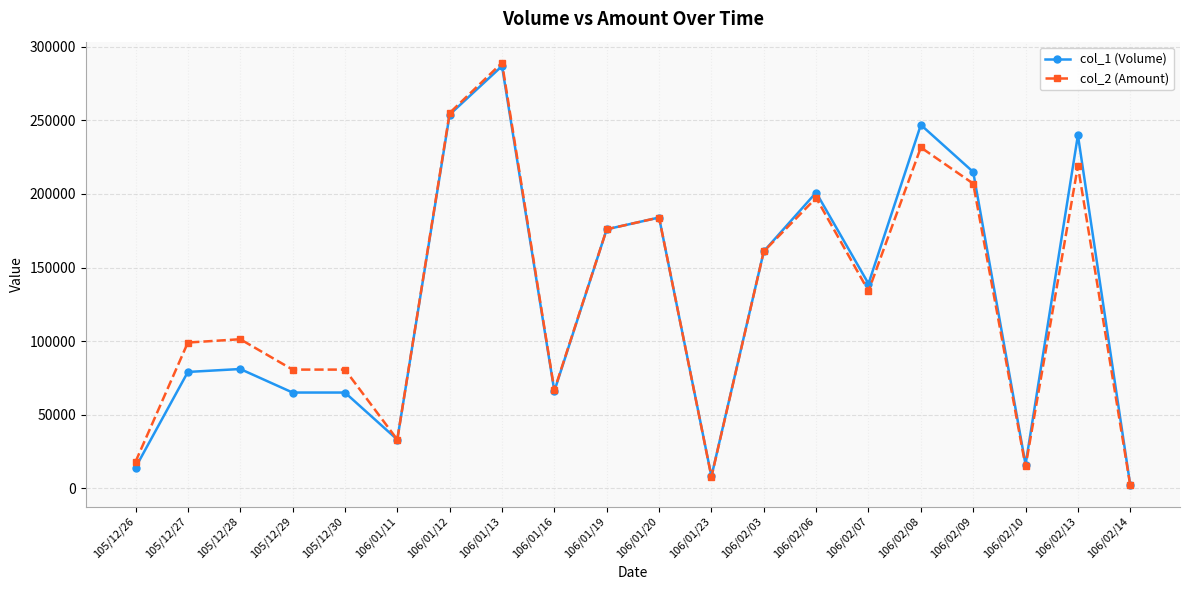

Which series changed the most between 105/12/28 and 106/01/23?

col_2 (Amount)